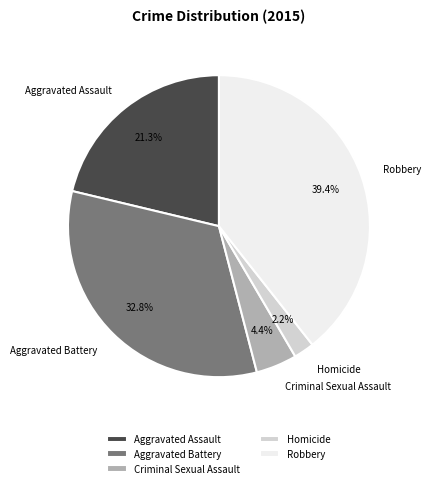

Which category has the biggest portion of the pie?

Robbery